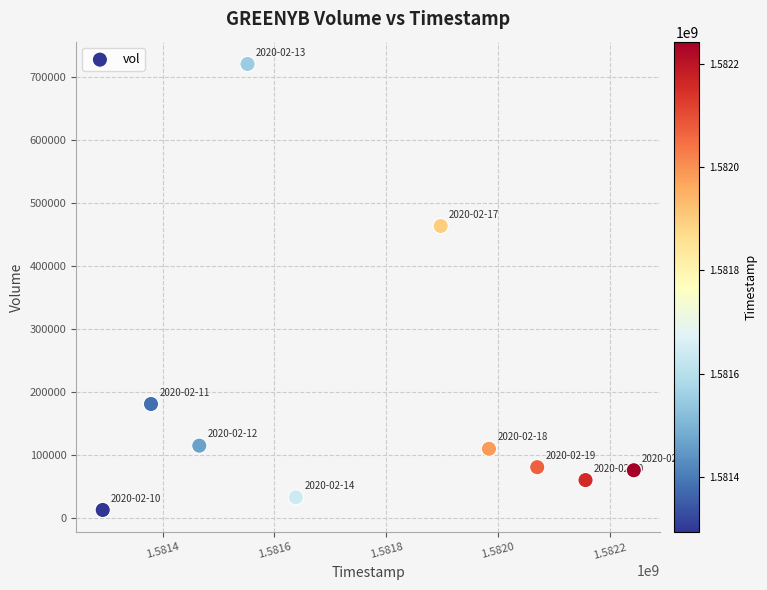

What Y value in the scatter plot is closest to 366400?

463300